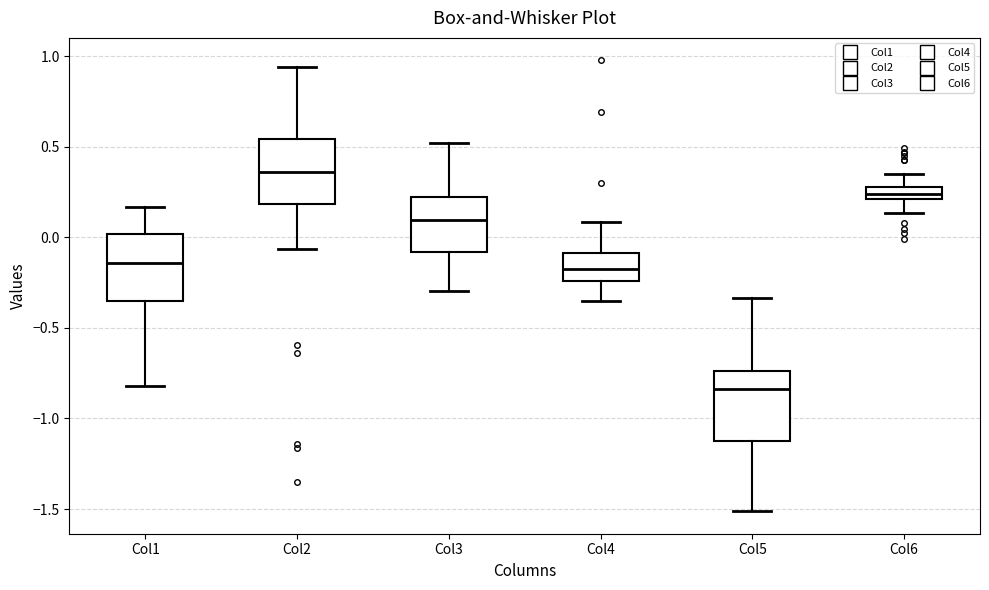

Where does the upper whisker of the box for Col5 end on the y-axis? The values are not printed on the chart, so give them approximately, as read against the axis.

-0.35